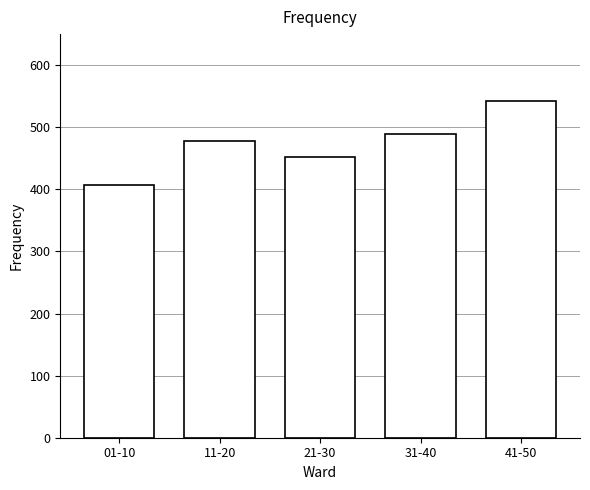

Reading right to left, what are all the values shown in this chart?

543	489	452	478	407